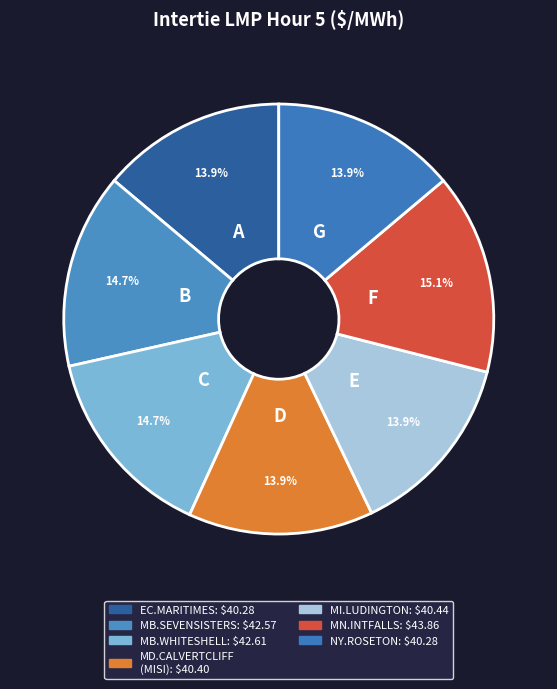

Is there a majority slice in this chart?

No